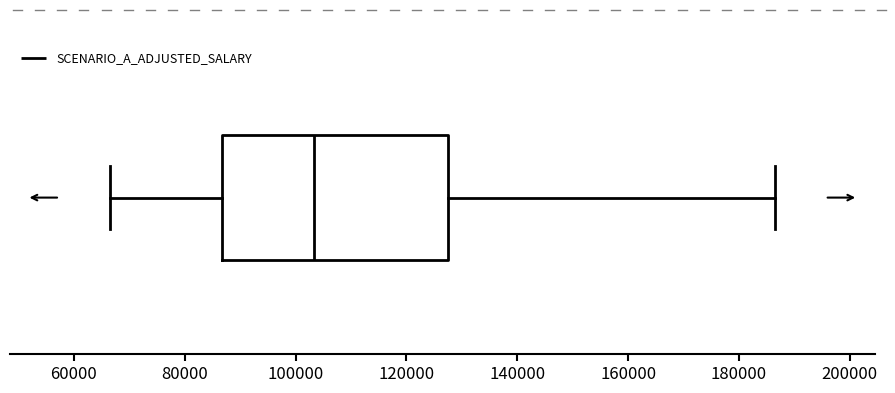

Where does the median line of the box sit on the x-axis? The values are not printed on the chart, so give them approximately, as read against the axis.

104000